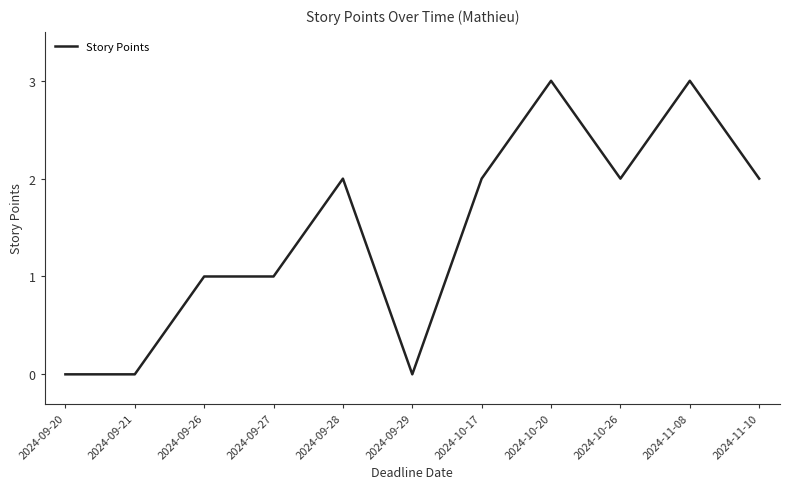

What is the ratio of the value at 2024-11-08 to the value at 2024-09-28?

1.5